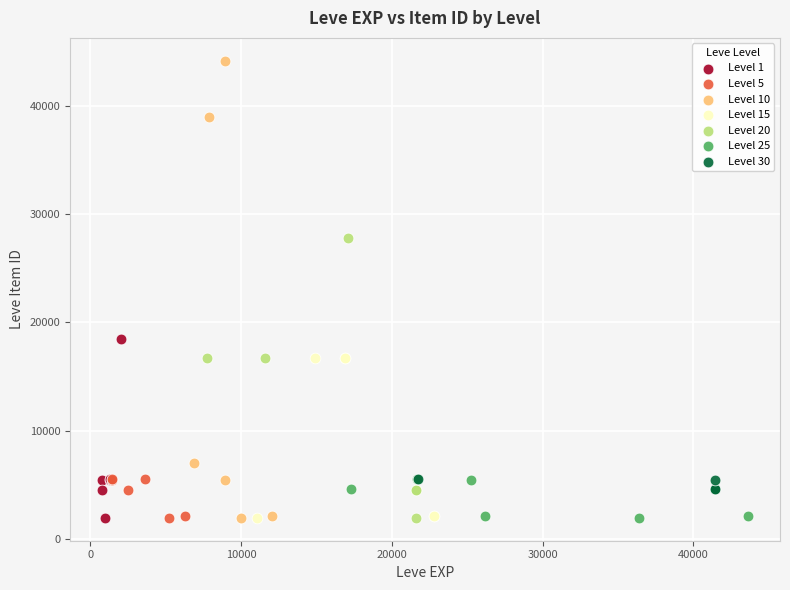

Which series contains the highest Y value?

Level 10